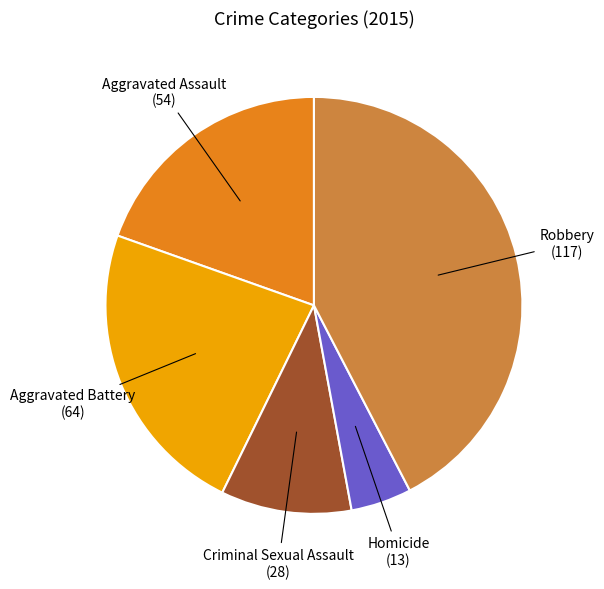

Does any single category account for the majority?

No